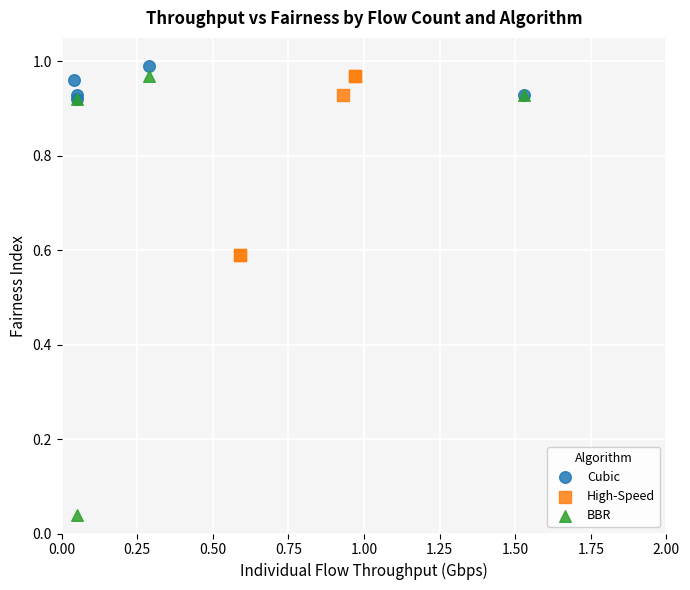

What are all the series names shown in the legend?

Cubic, High-Speed, BBR